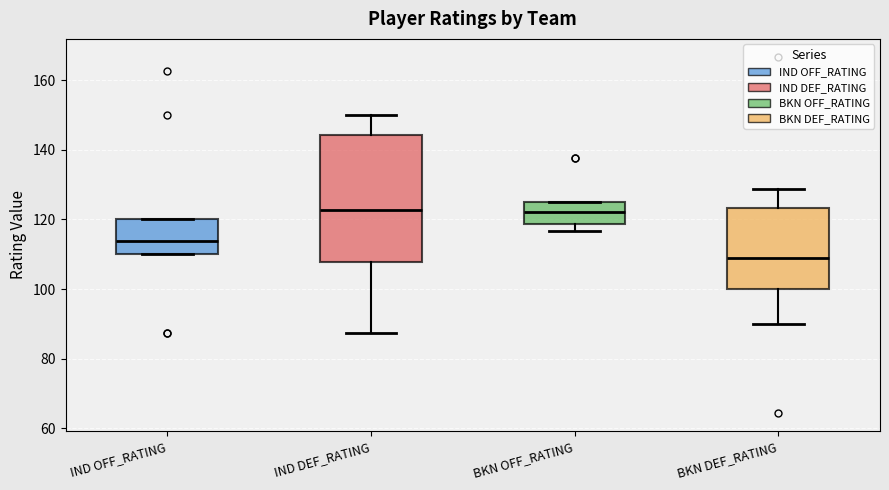

Reading left to right, read every box against the y-axis: the position of its median line, the range the box covers, and the ends of its whiskers. The values are not printed on the chart, so give them approximately, as read against the axis.

IND OFF_RATING: median 114, box 110 to 120, whiskers 110 to 120
IND DEF_RATING: median 122, box 108 to 144, whiskers 88 to 150
BKN OFF_RATING: median 122, box 118 to 126, whiskers 116 to 126
BKN DEF_RATING: median 108, box 100 to 124, whiskers 90 to 128